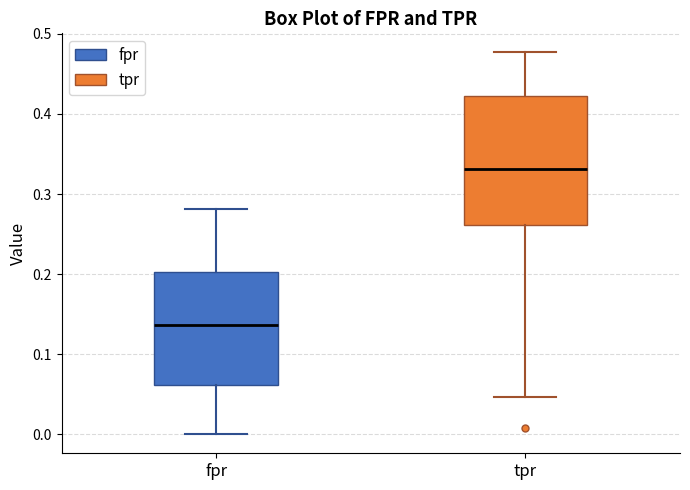

Reading left to right, read every box against the y-axis: the position of its median line, the range the box covers, and the ends of its whiskers. The values are not printed on the chart, so give them approximately, as read against the axis.

fpr: median 0.14, box 0.06 to 0.20, whiskers 0.00 to 0.28
tpr: median 0.33, box 0.26 to 0.42, whiskers 0.05 to 0.48